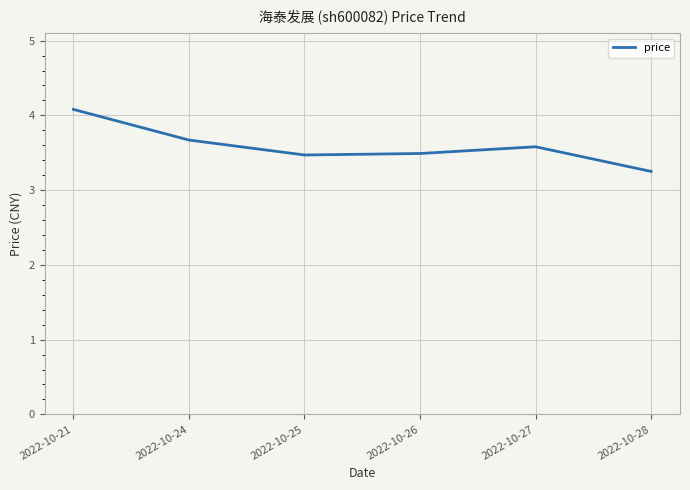

Is it true that the value at 2022-10-25 is 3.5?

True